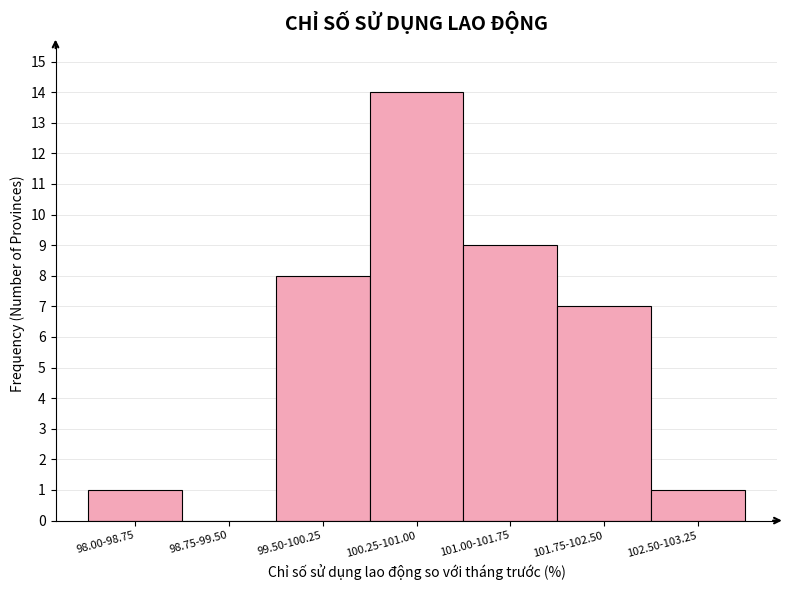

Reading left to right, transcribe all the data shown in this chart.

98.00-98.75=1	98.75-99.50=0	99.50-100.25=8	100.25-101.00=14	101.00-101.75=9	101.75-102.50=7	102.50-103.25=1